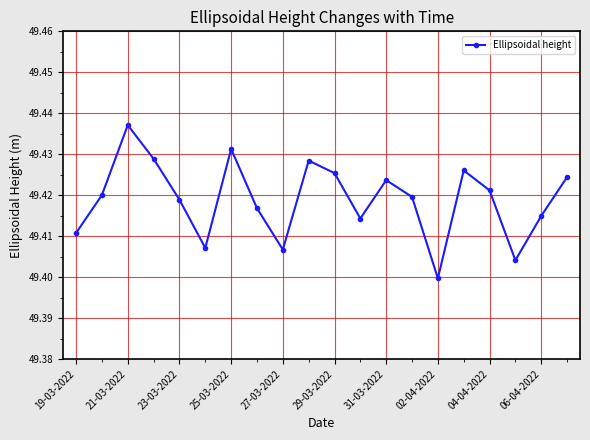

How many series are shown in this chart?

1